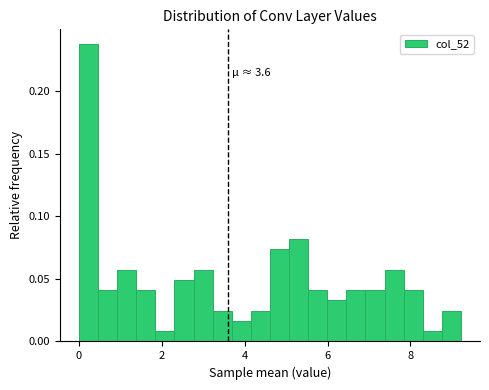

Read against the x-axis, roughly where is the centre of the tallest bar?

0.2